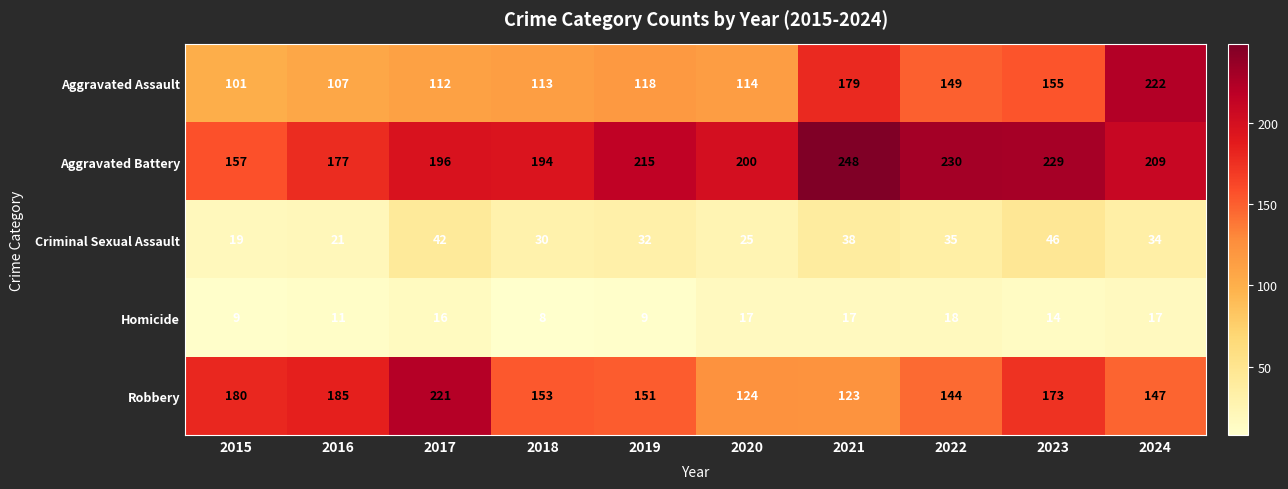

At which category is the sum across all series the highest?

2024